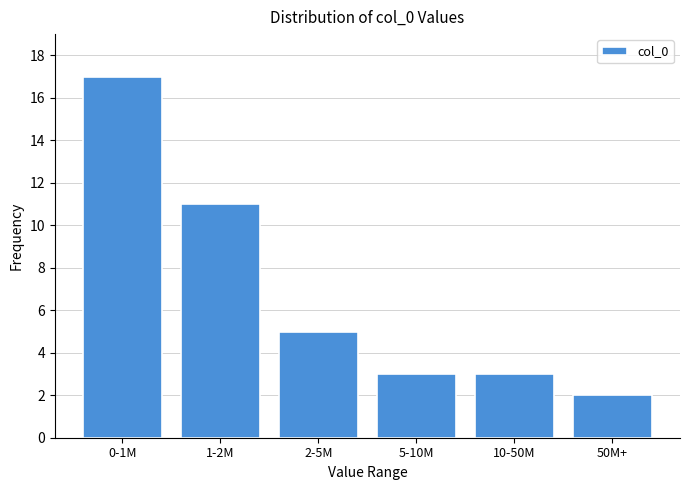

Reading left to right, what are all the values shown in this chart?

0-1M=17	1-2M=11	2-5M=5	5-10M=3	10-50M=3	50M+=2